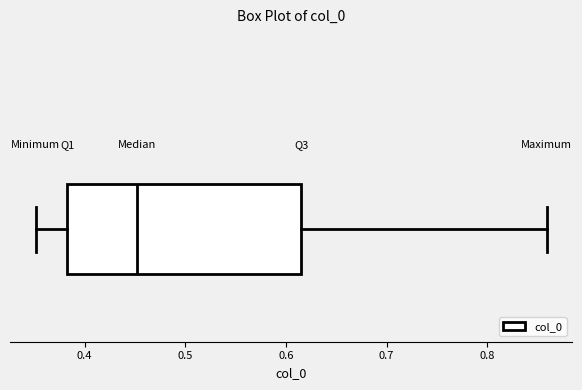

Read this box plot against the x-axis: the position of the median line, the range covered by the box, and the ends of both whiskers. The values are not printed on the chart, so give them approximately, as read against the axis.

median 0.45, box 0.38 to 0.62, whiskers 0.35 to 0.86